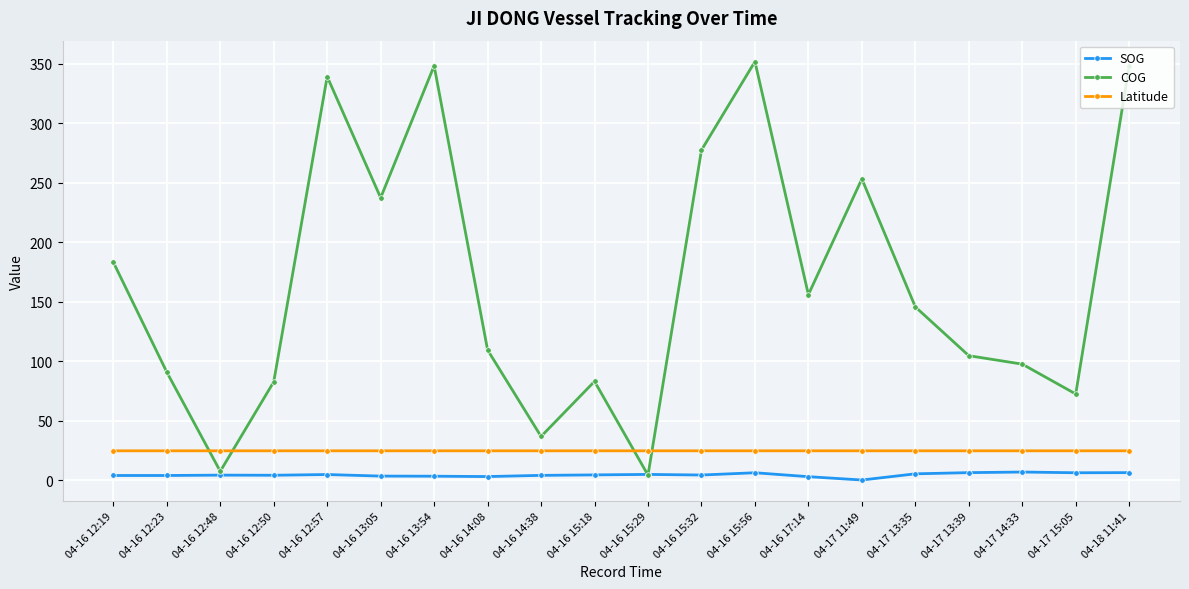

What is the label of the 12th point from the right?

04-16 14:38